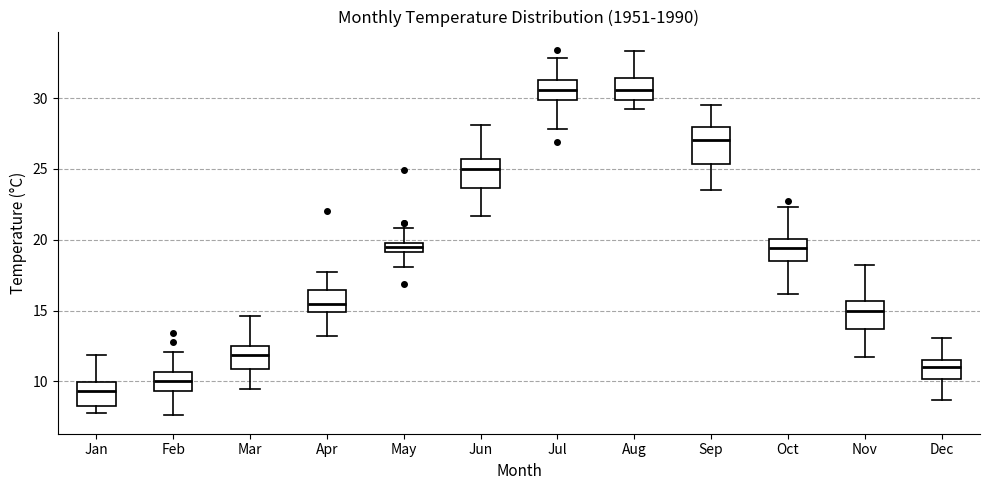

Where does the lower whisker of the box for Nov end on the y-axis? The values are not printed on the chart, so give them approximately, as read against the axis.

11.5